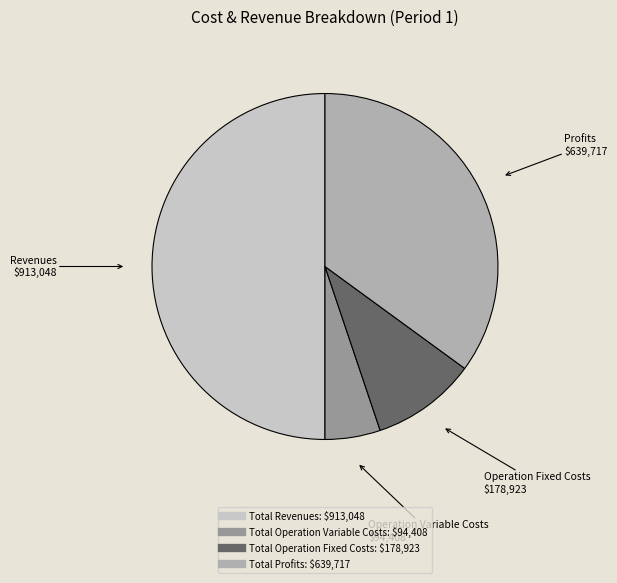

Count the number of slices in the pie.

4